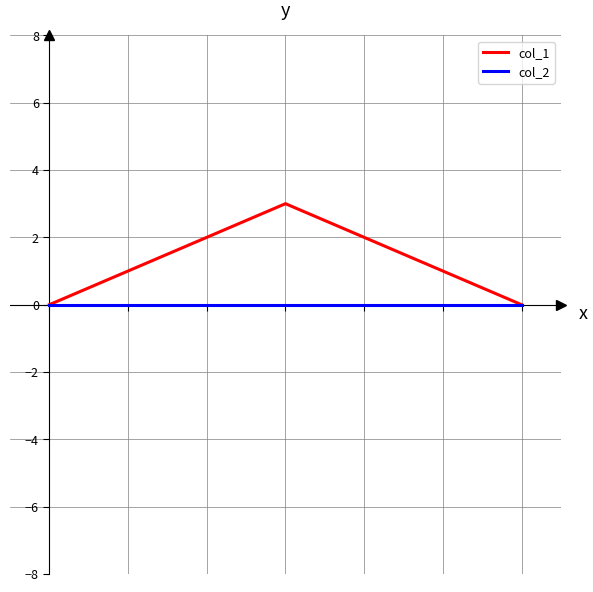

What is the sum of all col_1 values?

9